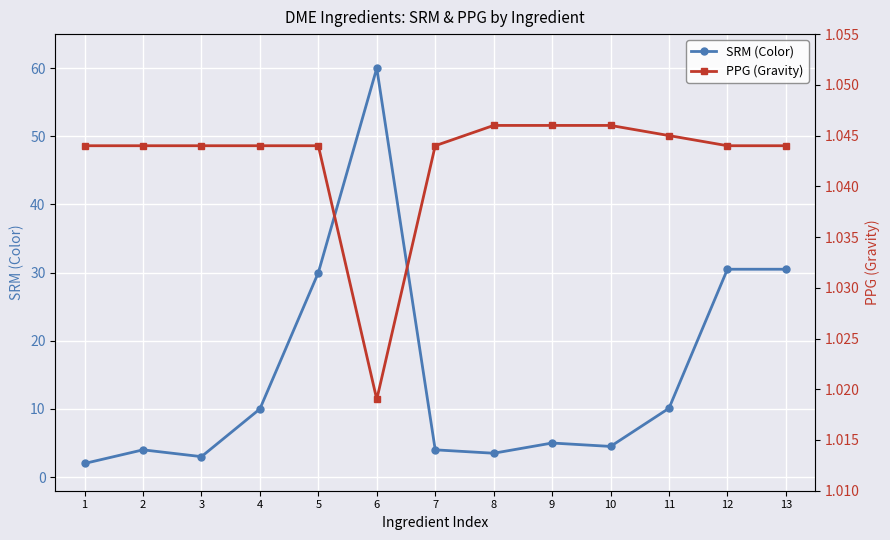

Rank the series by their maximum value, from highest to lowest.

SRM (Color), PPG (Gravity)